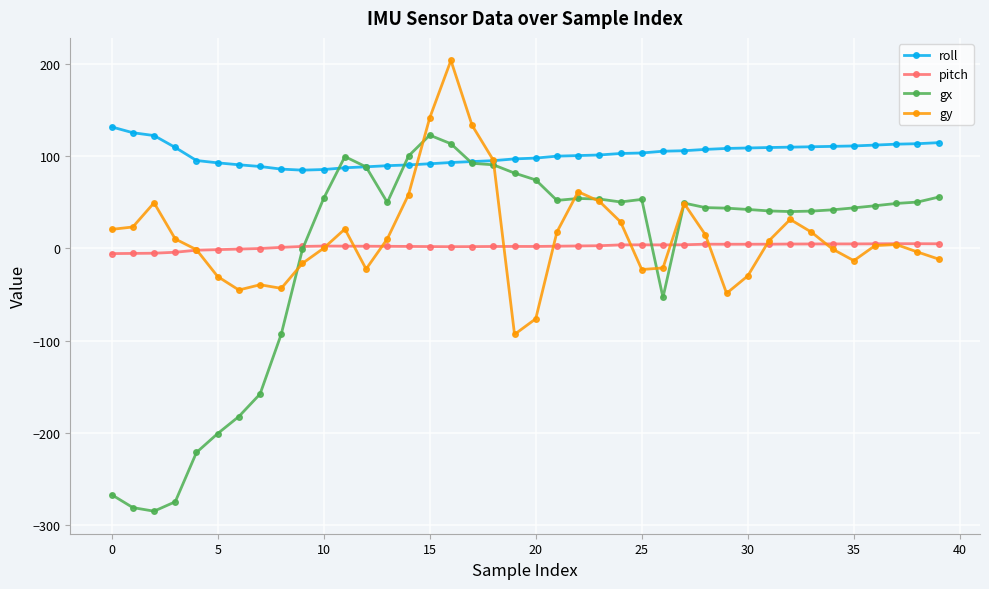

True or false: roll and pitch intersect in this chart.

False